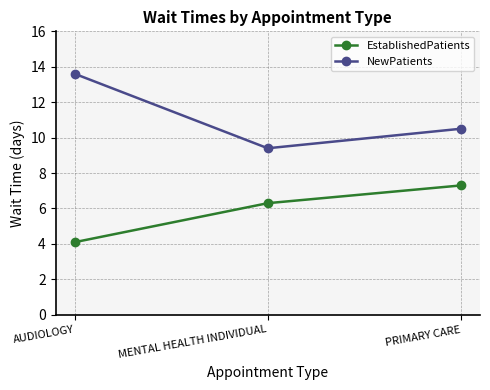

What is the average value of the NewPatients series?

11.2